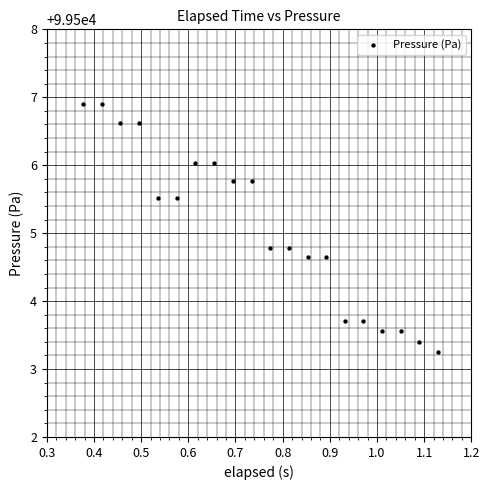

What is the range of X values (max minus min)?

0.8